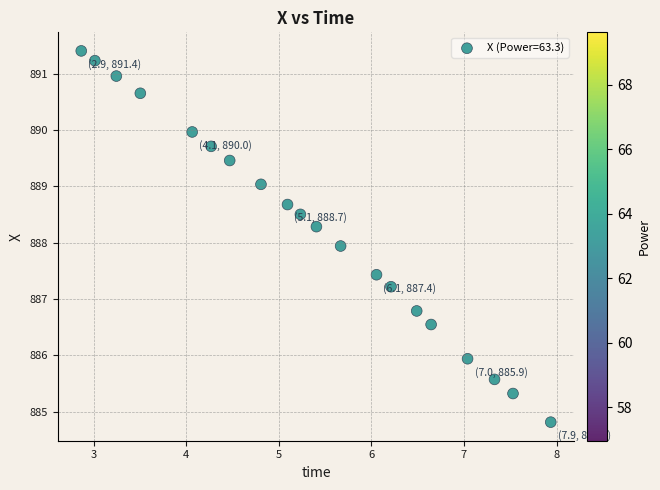

What is the range of Y values (max minus min)?

6.6